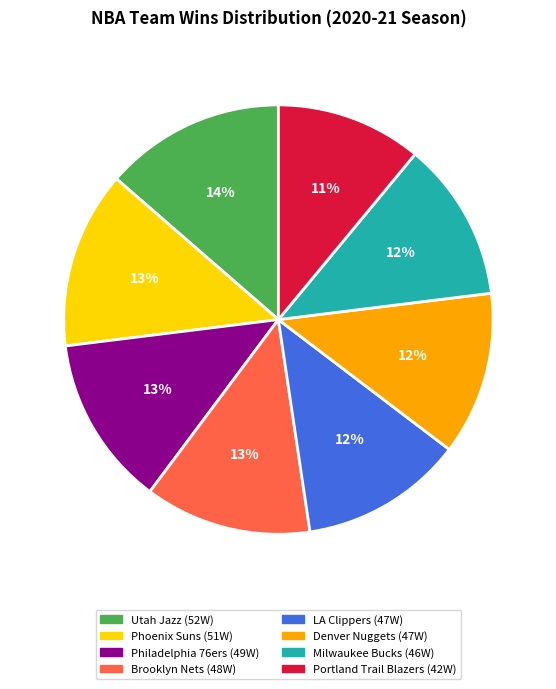

To the nearest percent, what is the difference between the largest and smallest slice percentages?

3%